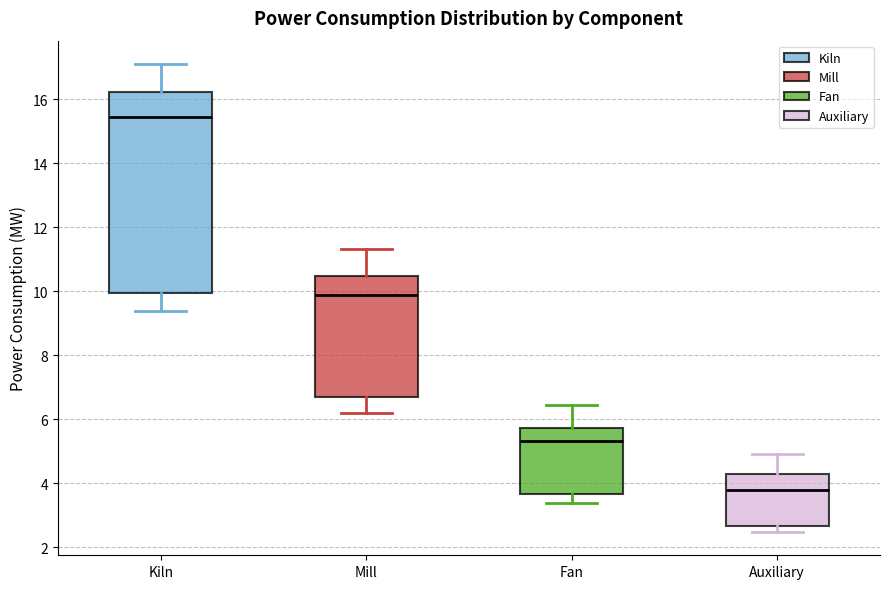

Which box's median line is the lowest?

Auxiliary